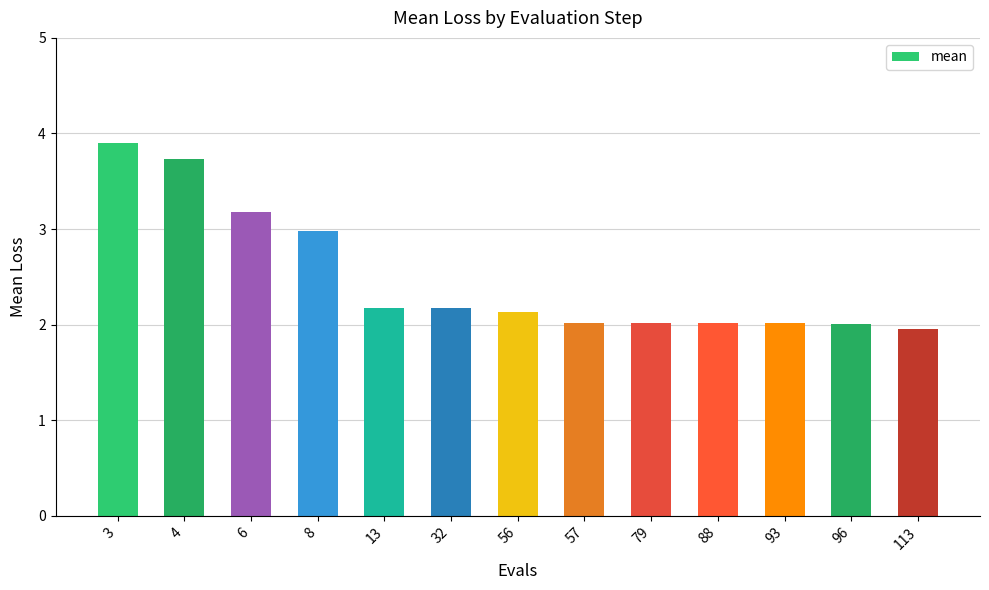

Is it true that the value at 57 is 2.0?

True